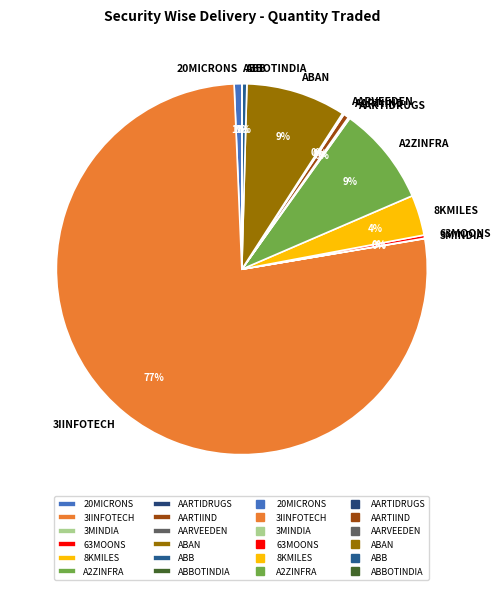

To the nearest percent, what portion does 3IINFOTECH represent?

77%